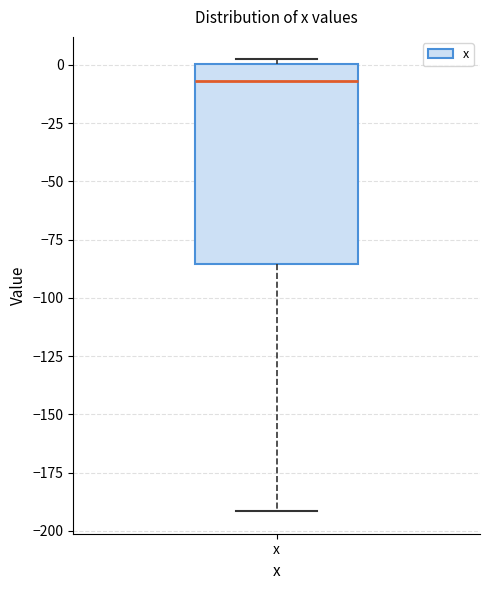

Read this box plot against the y-axis: the position of the median line, the range covered by the box, and the ends of both whiskers. The values are not printed on the chart, so give them approximately, as read against the axis.

median -5, box -85 to 0, whiskers -190 to 0 (just above the box's upper edge)